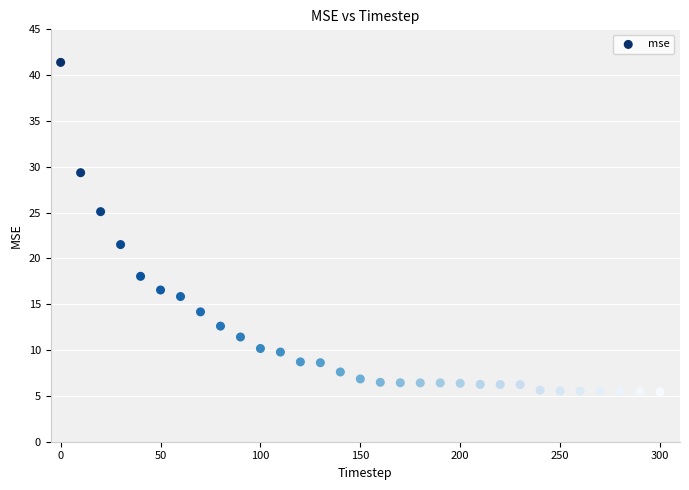

What is the range of Y values (max minus min)?

36.0